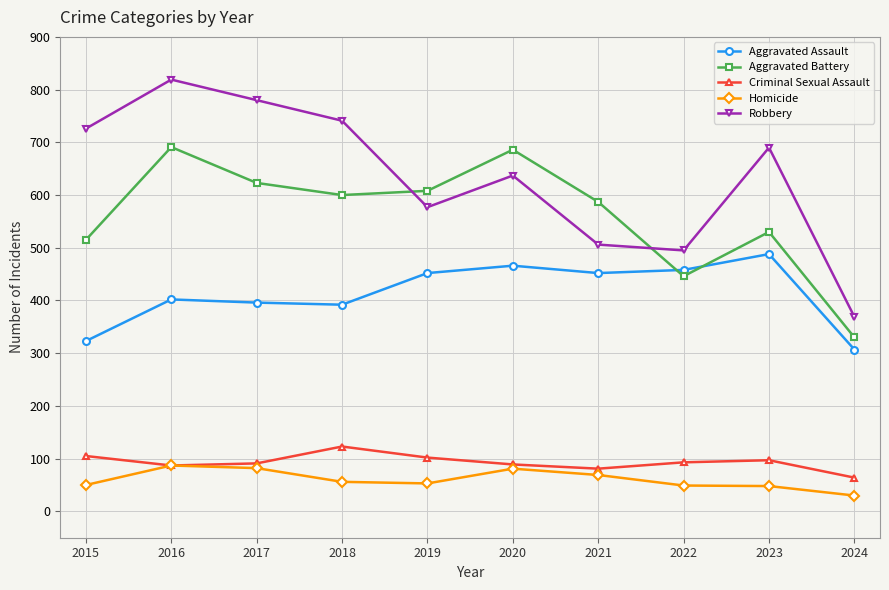

Does the chart have visible grid lines?

Yes